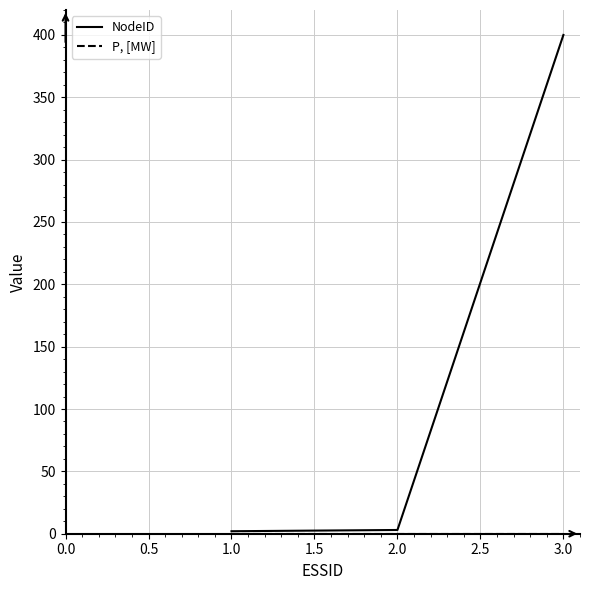

The value of NodeID at 3.0 is 400. True or false?

True